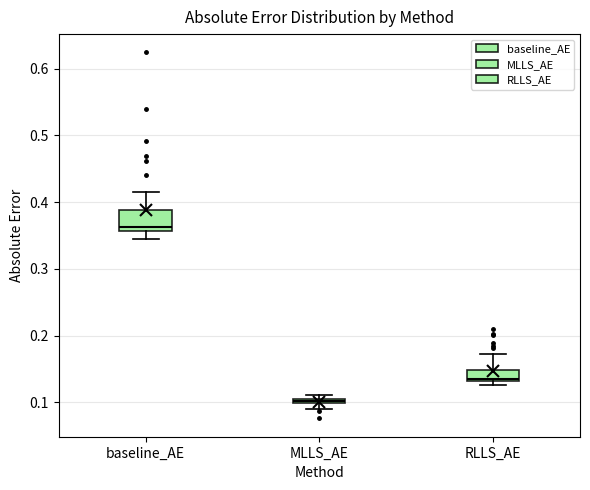

Which box has the highest median line?

baseline_AE